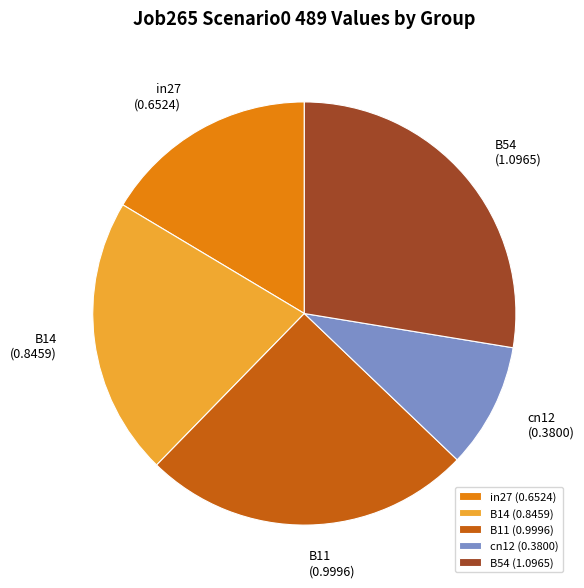

The B14 slice represents 21% of the pie. True or false?

True